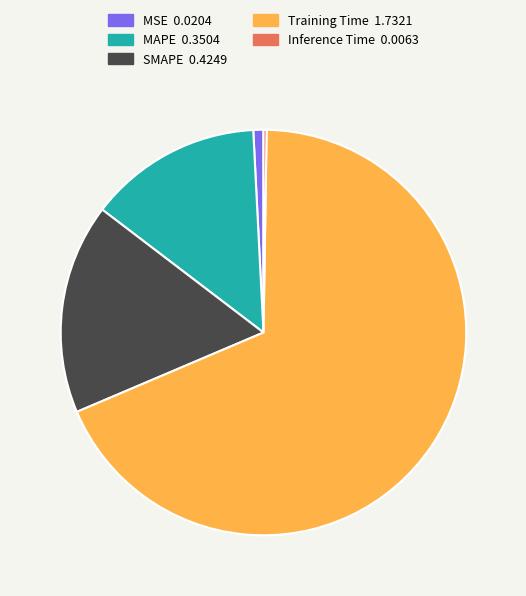

What is the largest slice in the pie chart?

Training Time